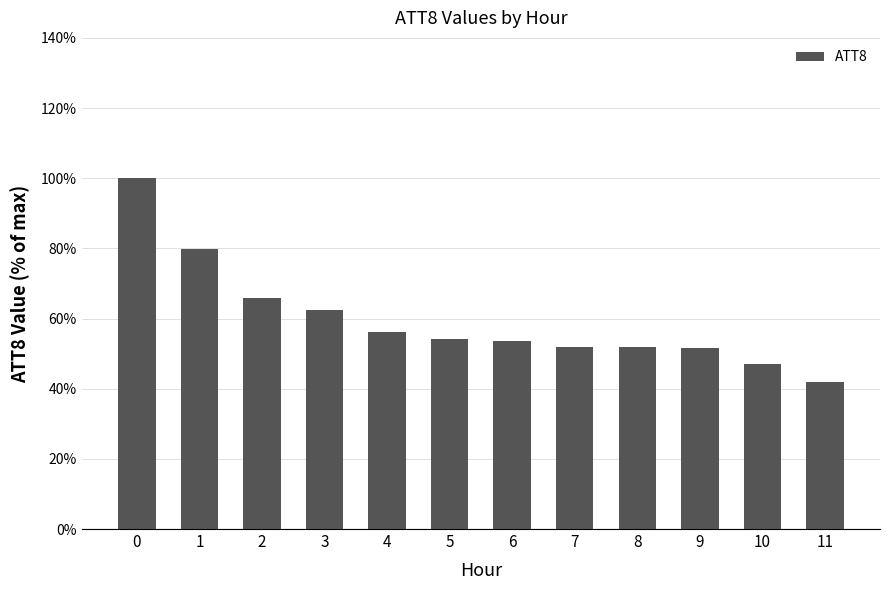

Which has a higher value, 4 or 9?

4